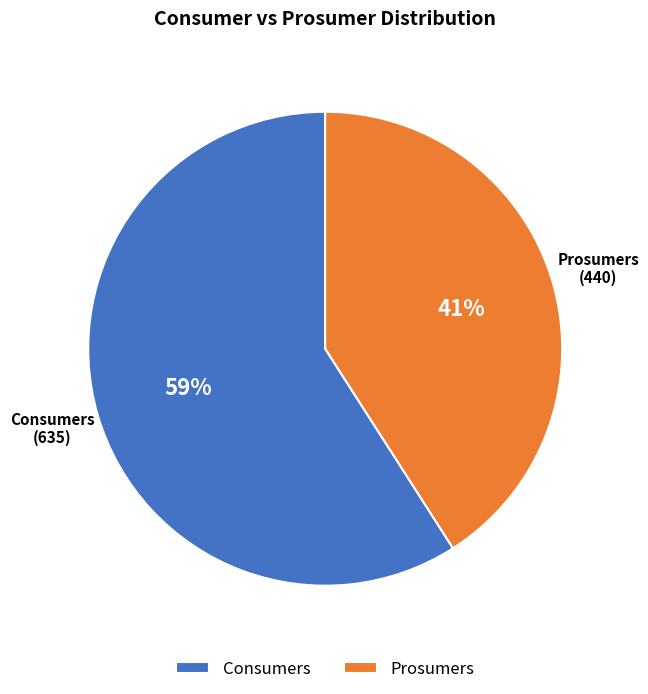

Rank the categories by value from lowest to highest.

Prosumers, Consumers